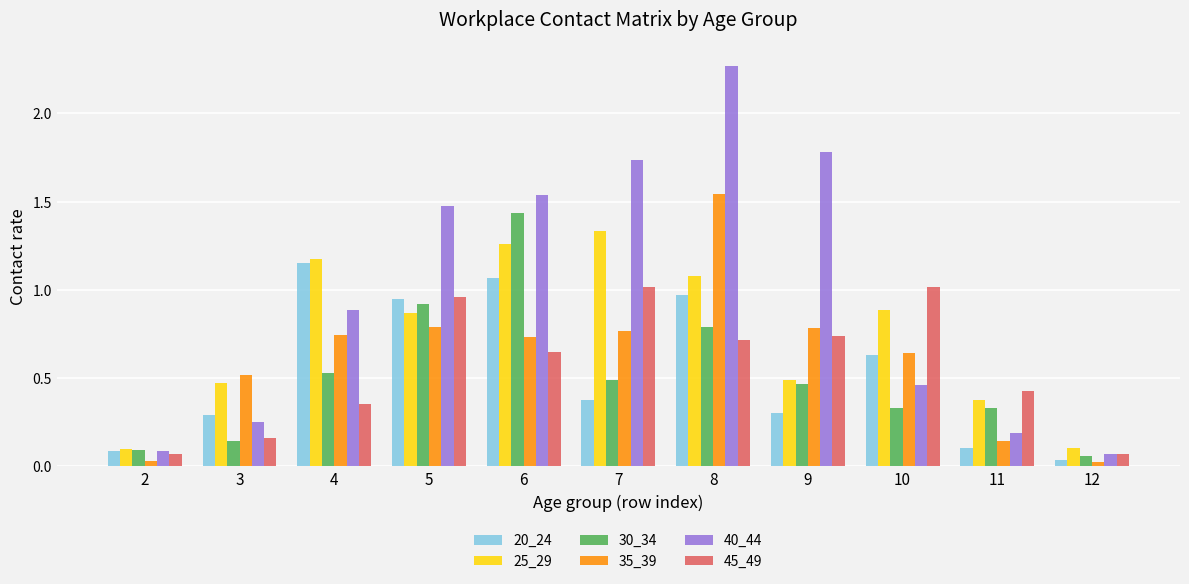

What is the sum of all 30_34 values?

5.6